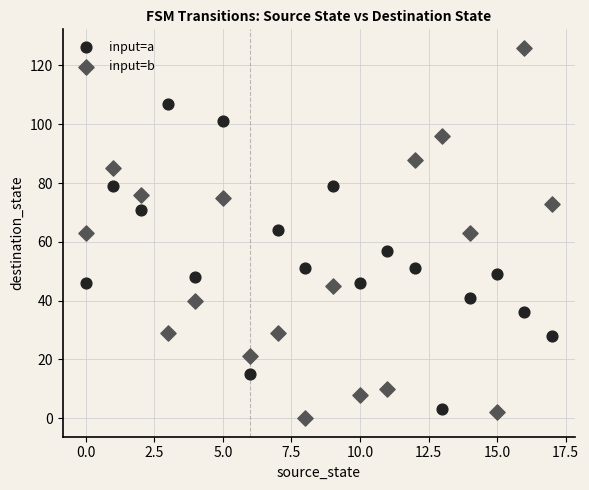

Which series has the widest spread of Y values?

input=b